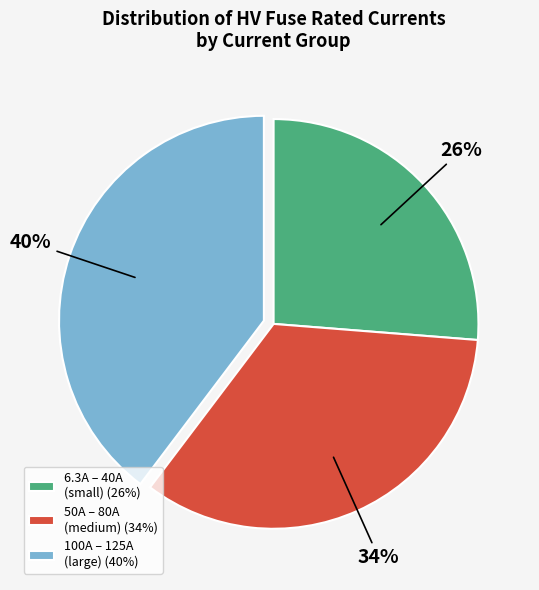

The 100A – 125A (large) (40%) slice represents 34% of the pie. True or false?

False